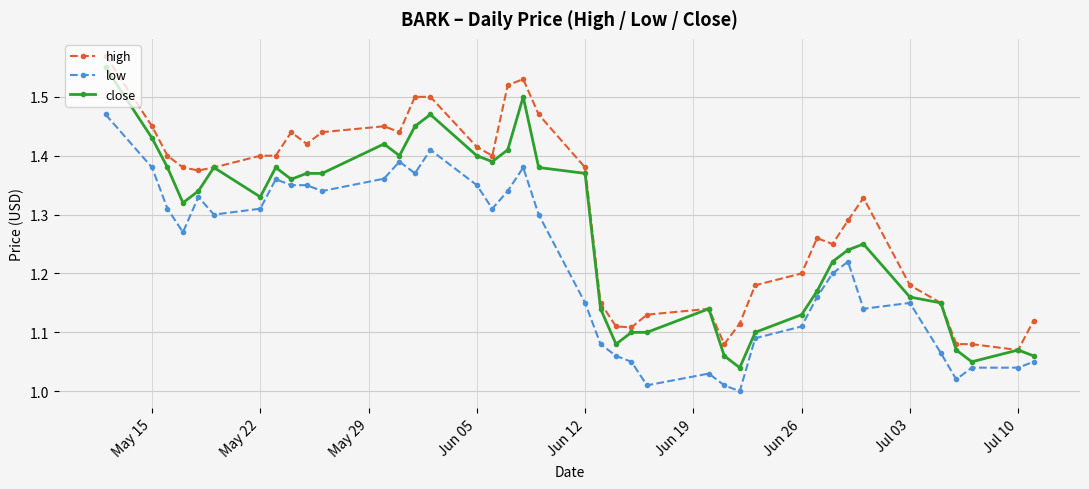

True or false: close has more than 1 points higher than both neighbors.

True